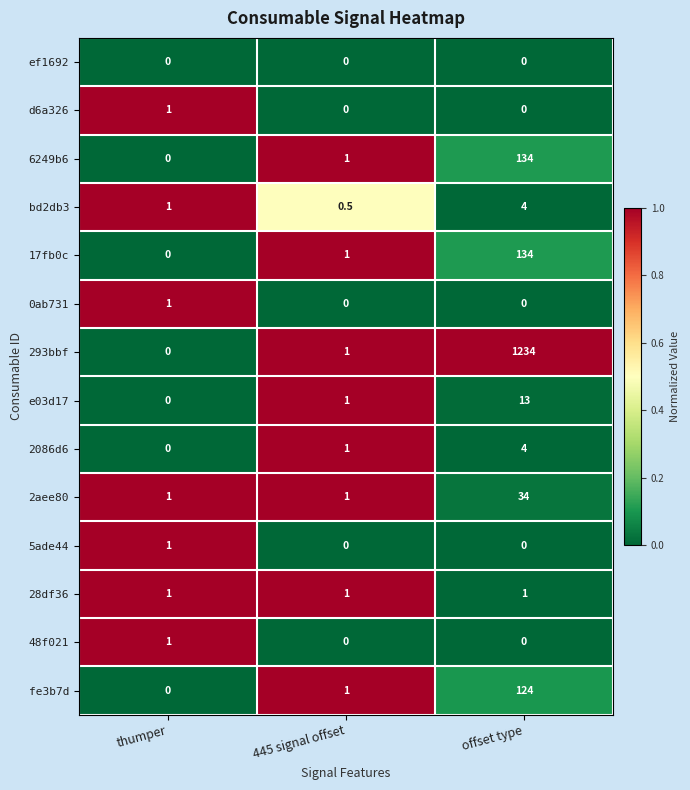

What is the approximate value of 17fb0c at 445 signal offset?

1.0